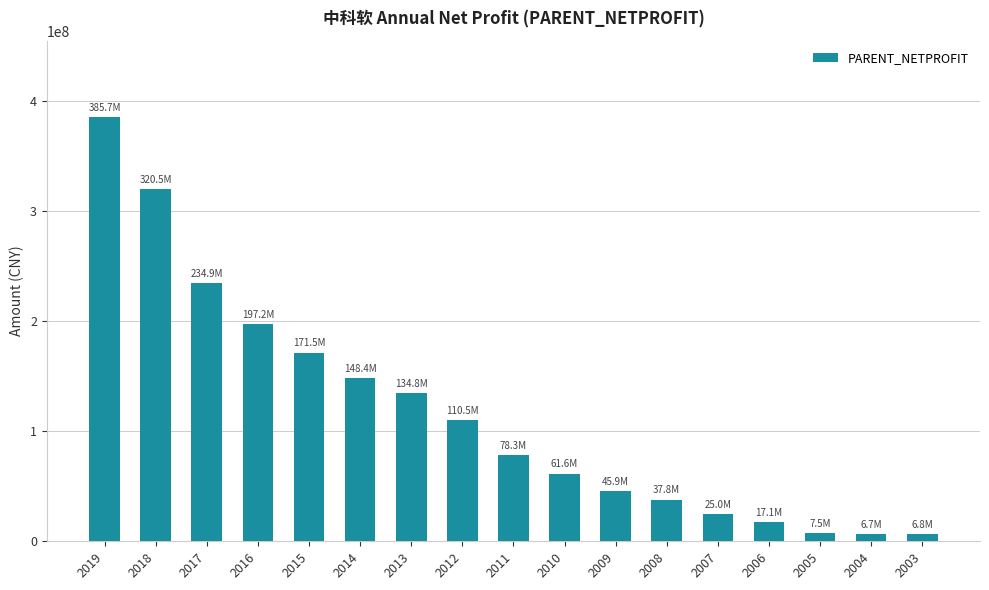

Where is the data nearest to the value 196218837?

2016